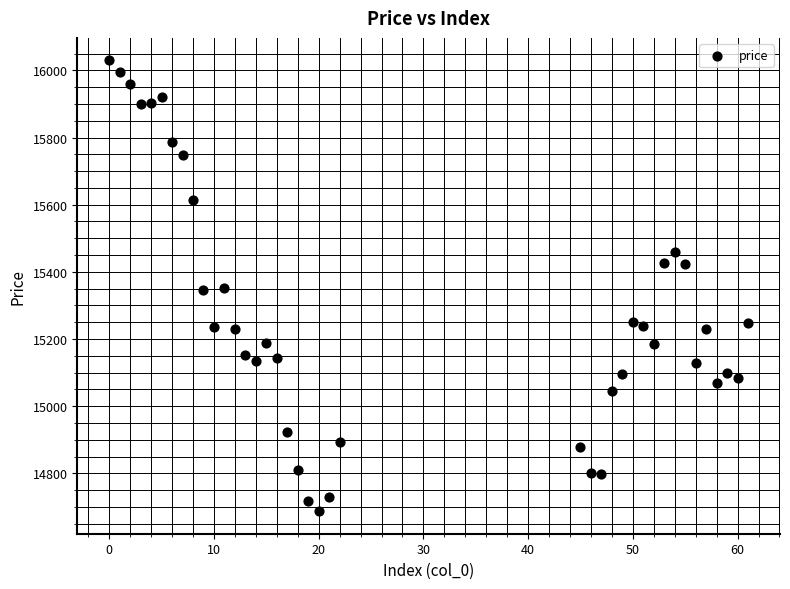

What is the range of Y values (max minus min)?

1342.1